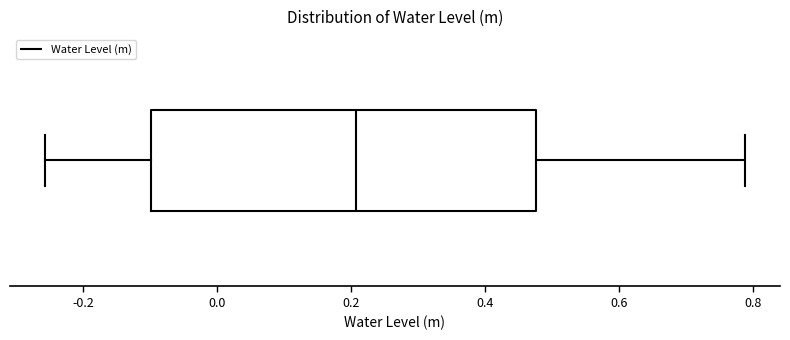

Transcribe this box plot: give where the median line is, the range the box spans, and where the two whiskers end, as read against the x-axis. The values are not printed on the chart, so give them approximately, as read against the axis.

median 0.20, box -0.10 to 0.48, whiskers -0.26 to 0.78